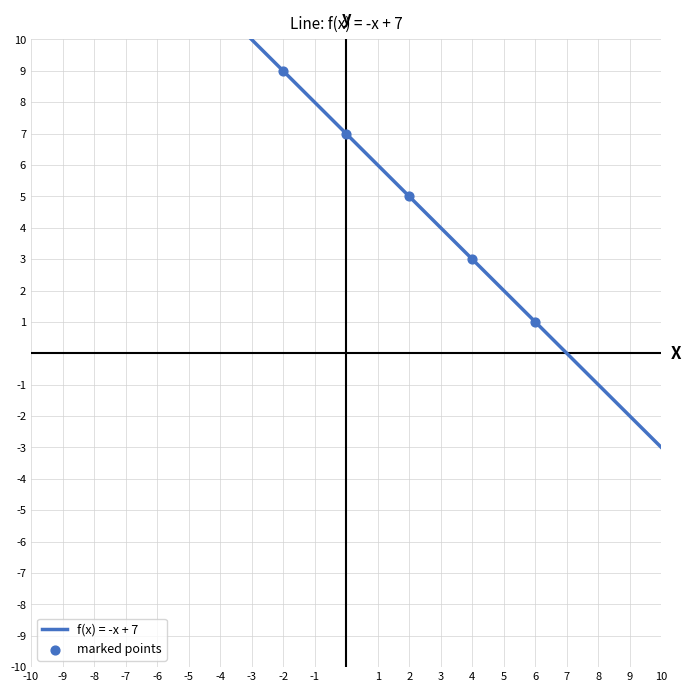

Between -2 and 2, which is larger?

-2